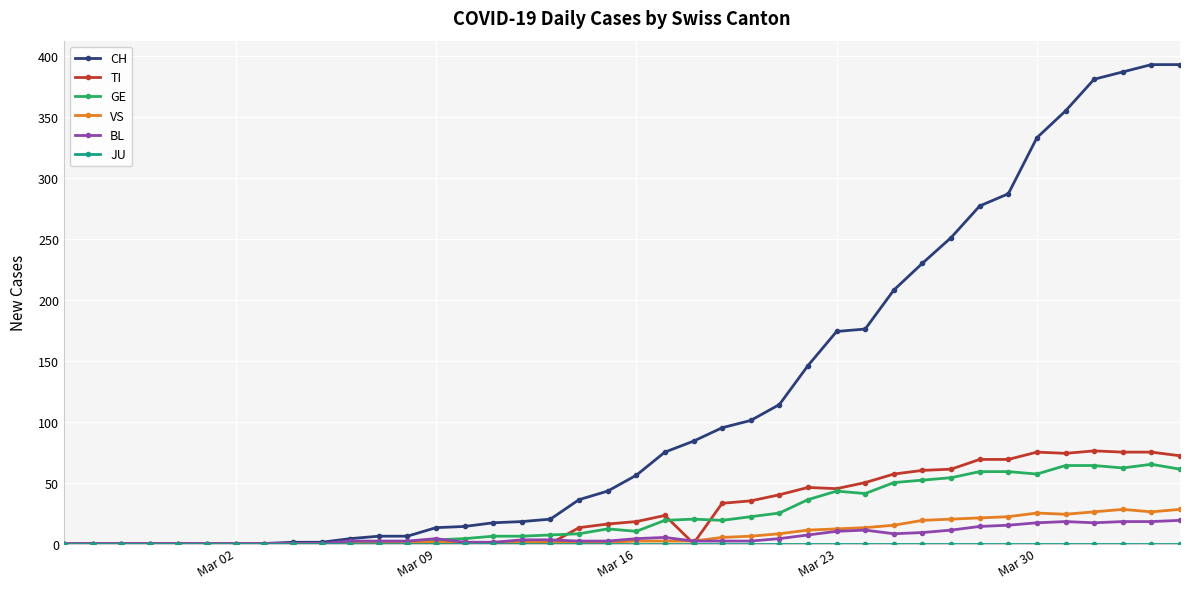

True or false: VS has more than 1 interior local peaks.

True